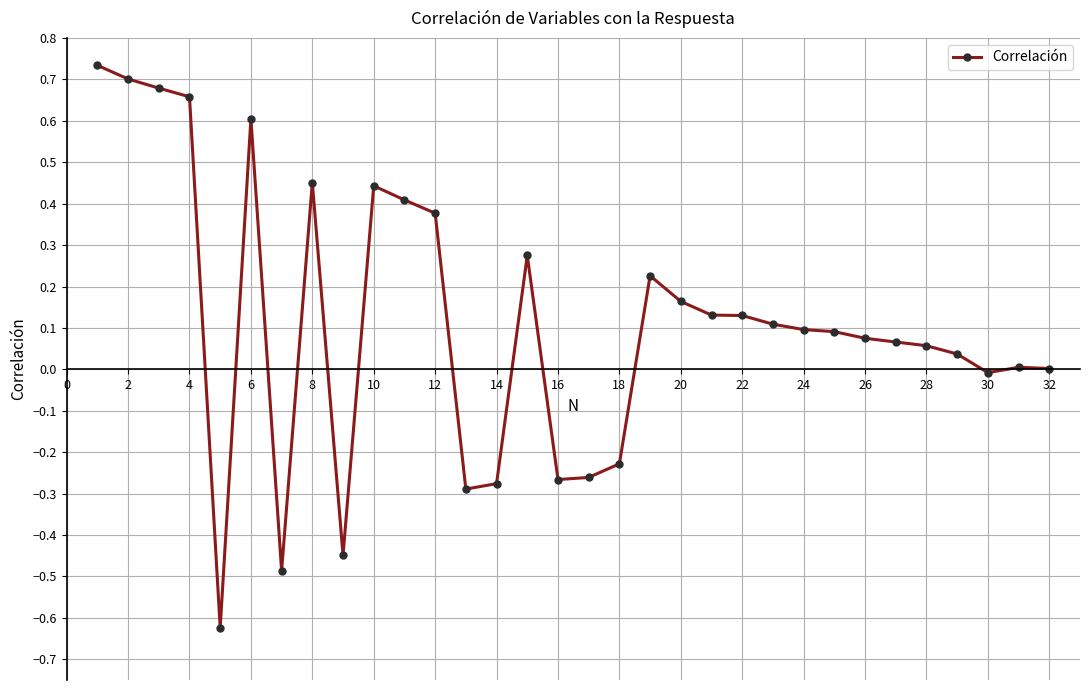

How many data points does each series have?

32